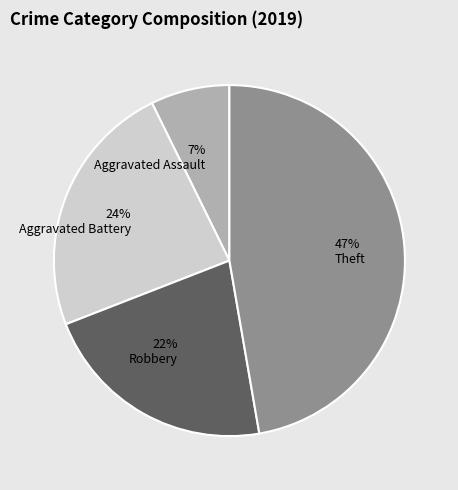

To the nearest percent, what percentage of the pie is Theft?

47%